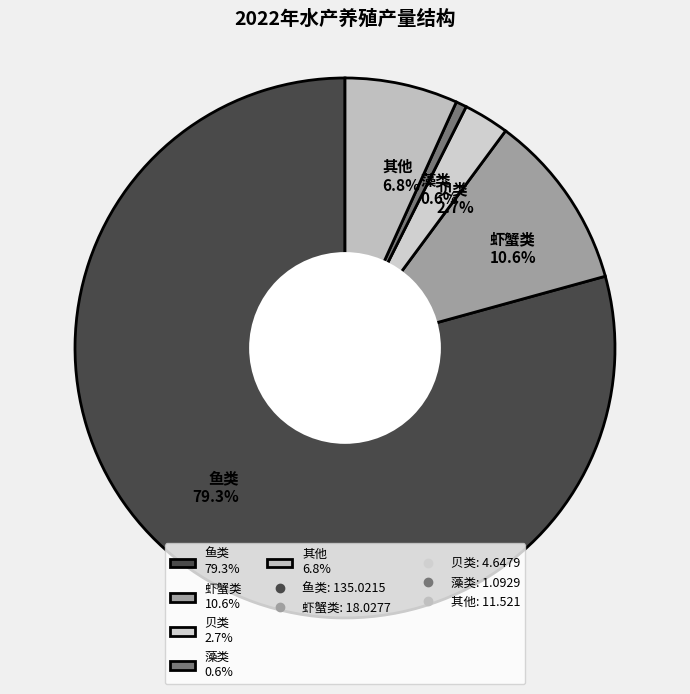

What is the total percentage of 其他 and 贝类?

9.5%